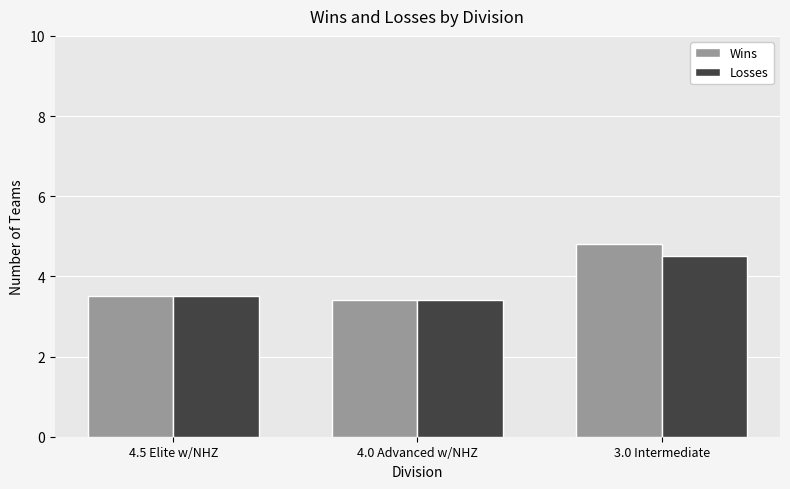

At how many categories does at least one series exceed 4?

1